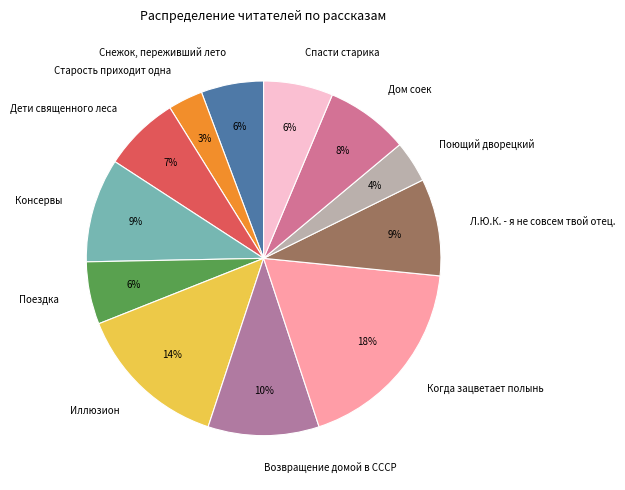

To the nearest percent, what portion does Возвращение домой в СССР represent?

10%